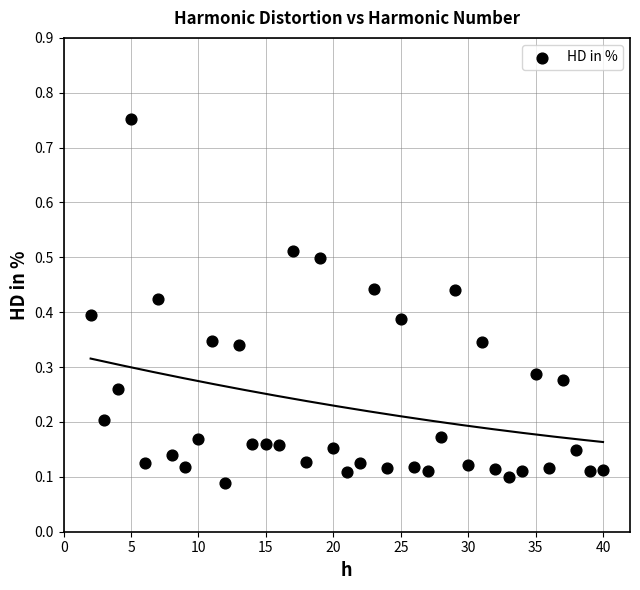

What is the range of X values (max minus min)?

38.0